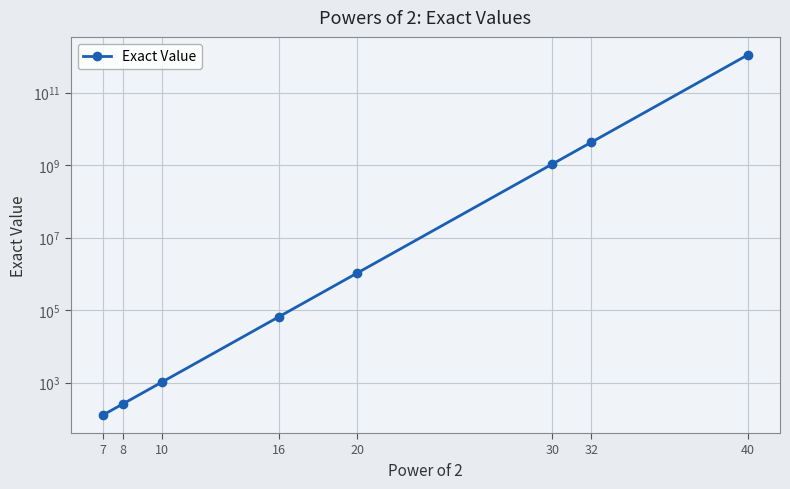

What is the sum of all values?

1104881452416